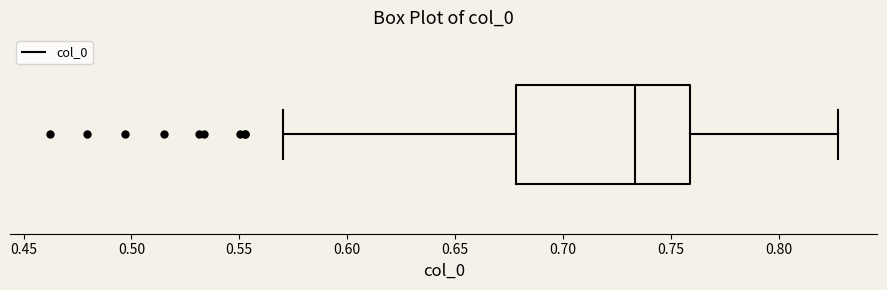

Transcribe this box plot: give where the median line is, the range the box spans, and where the two whiskers end, as read against the x-axis. The values are not printed on the chart, so give them approximately, as read against the axis.

median 0.735, box 0.680 to 0.760, whiskers 0.570 to 0.825